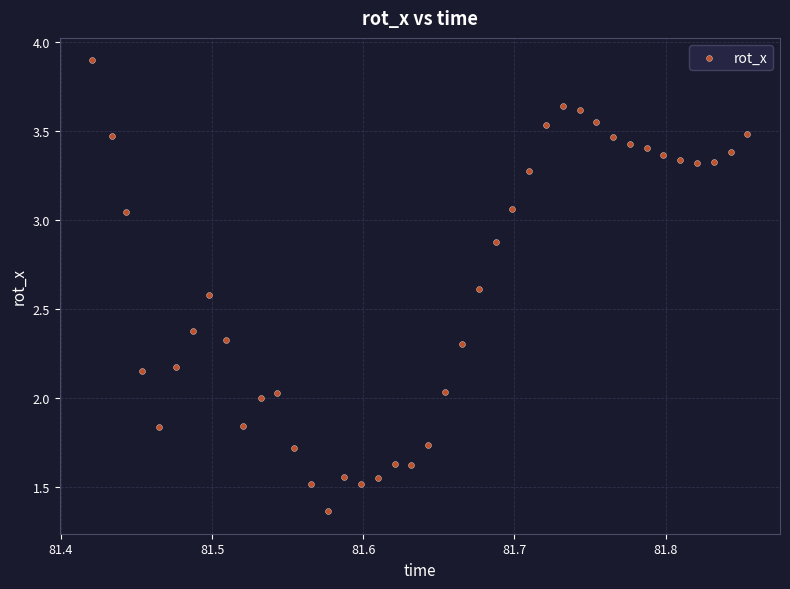

What is the range of Y values (max minus min)?

2.5